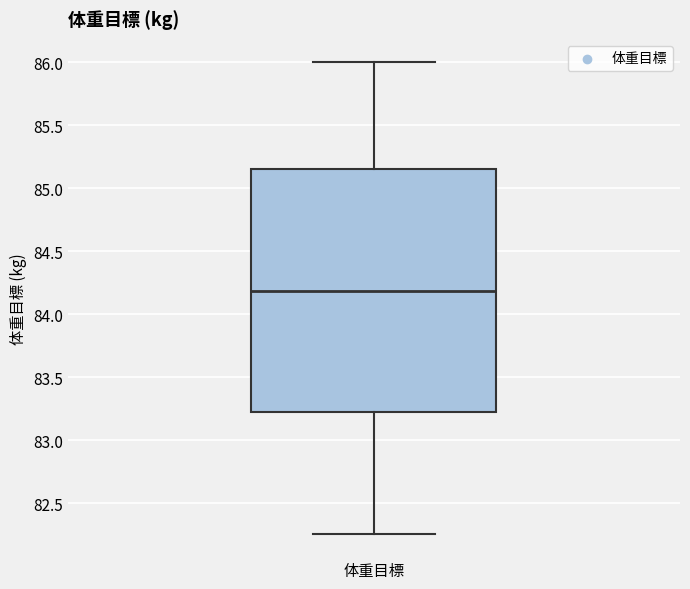

Transcribe this box plot: give where the median line is, the range the box spans, and where the two whiskers end, as read against the y-axis. The values are not printed on the chart, so give them approximately, as read against the axis.

median 84.20, box 83.20 to 85.15, whiskers 82.25 to 86.00